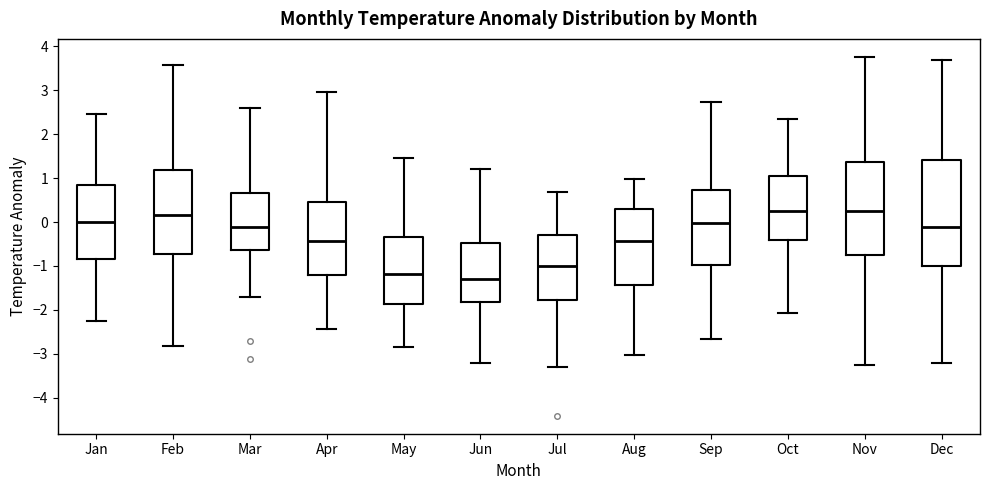

Where does the median line of the box for May sit on the y-axis? The values are not printed on the chart, so give them approximately, as read against the axis.

-1.2